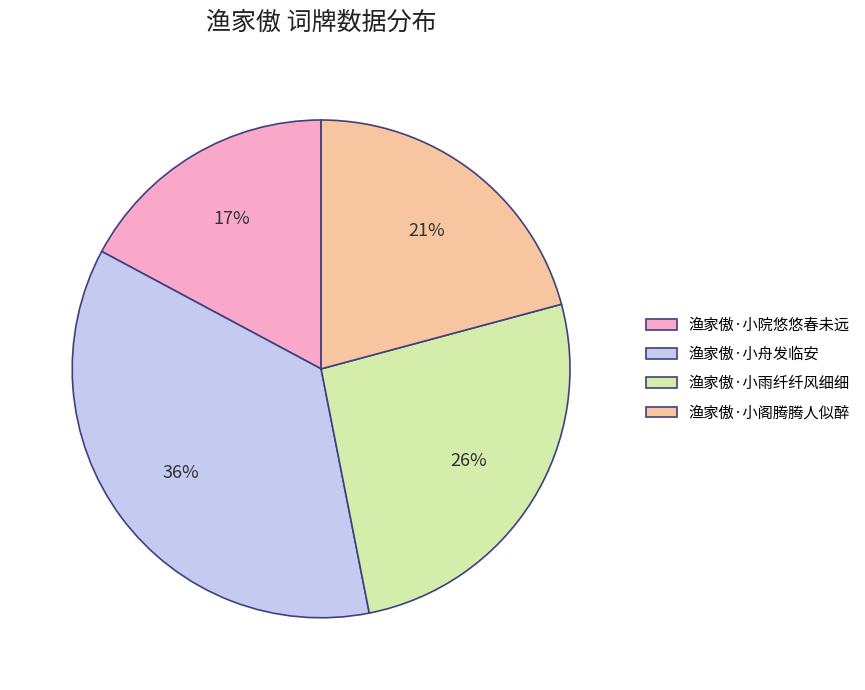

To the nearest percent, what is the difference between the 渔家傲·小舟发临安 and 渔家傲·小雨纤纤风细细 slice percentages?

10%